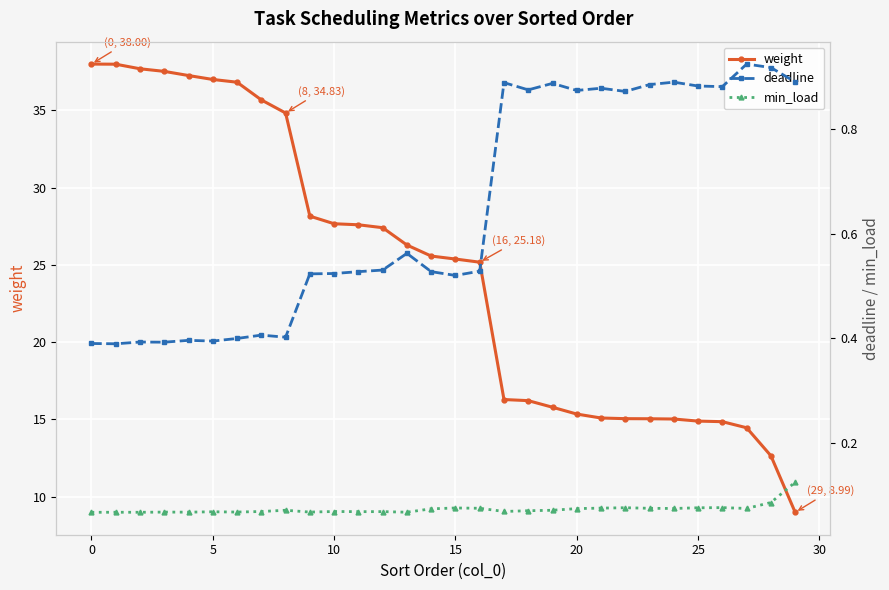

What is the maximum value for weight?

38.0